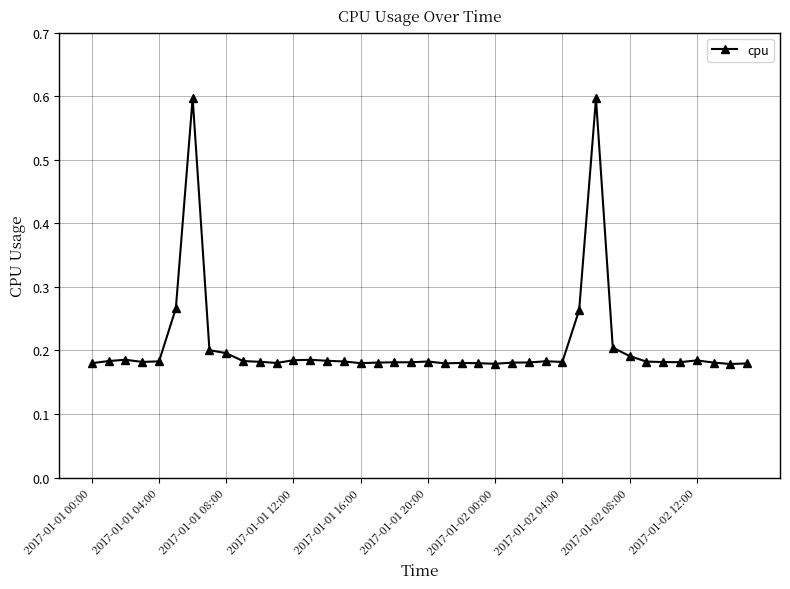

What is the greatest value displayed?

0.6